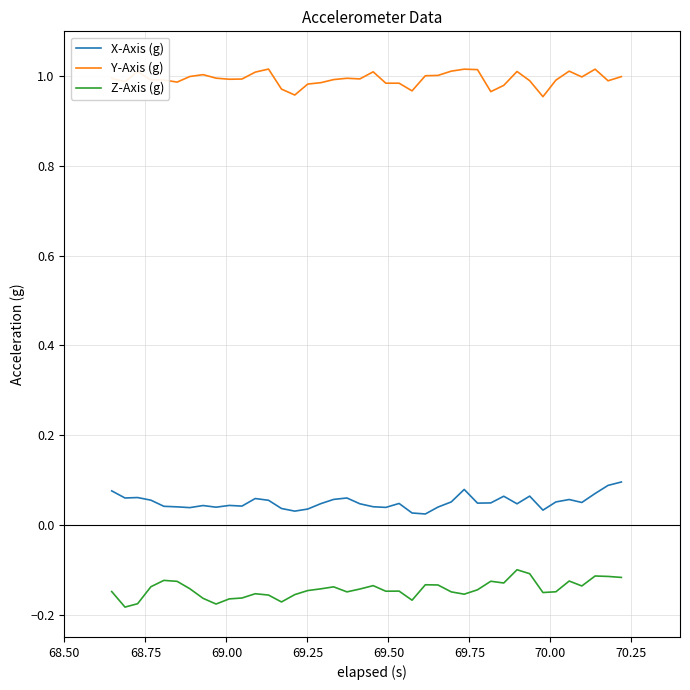

True or false: Z-Axis (g) and Y-Axis (g) cross at least once.

False